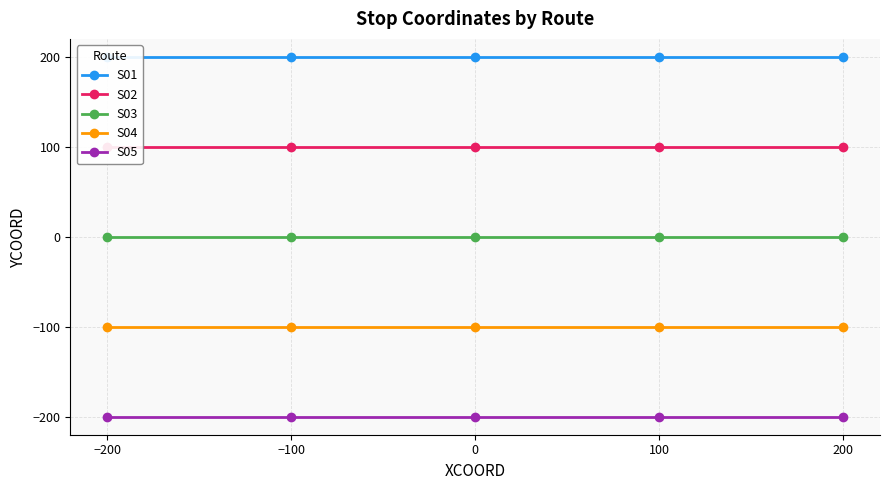

Does the chart have visible grid lines?

Yes